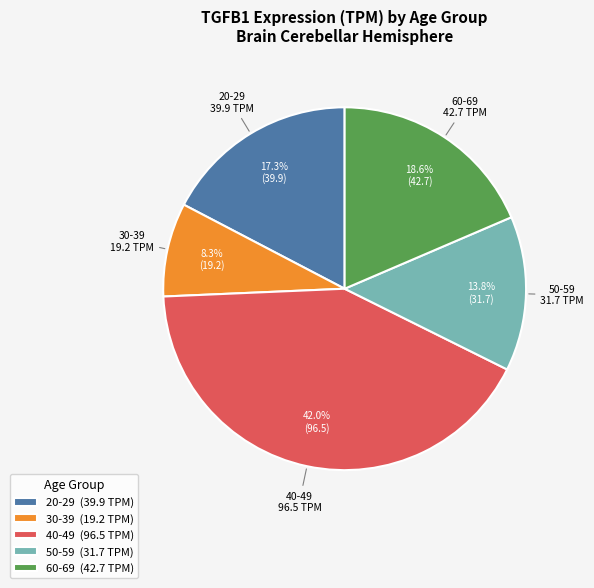

What is the largest slice in the pie chart?

40-49 (96.5 TPM)